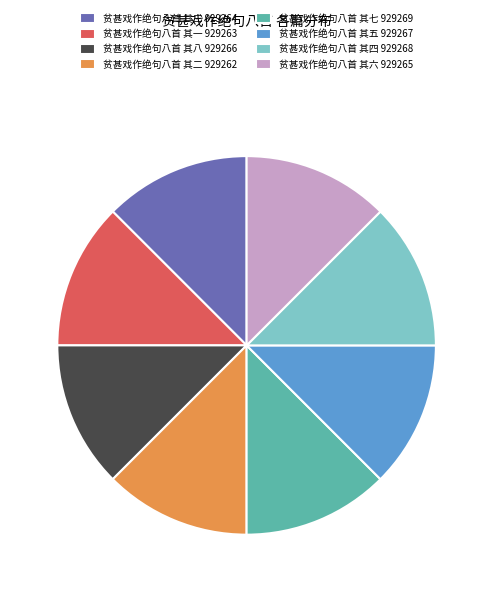

Combined, do 贫甚戏作绝句八首 其二 929262 and 贫甚戏作绝句八首 其四 929268 account for over 50%?

No